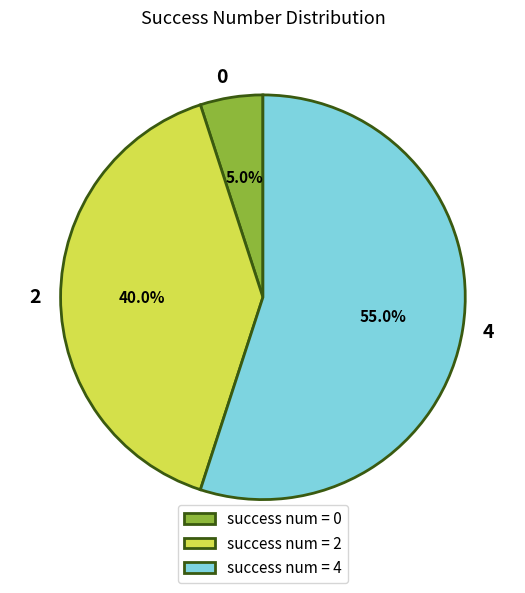

To the nearest percent, what is the difference between the 0 and 4 slice percentages?

50%